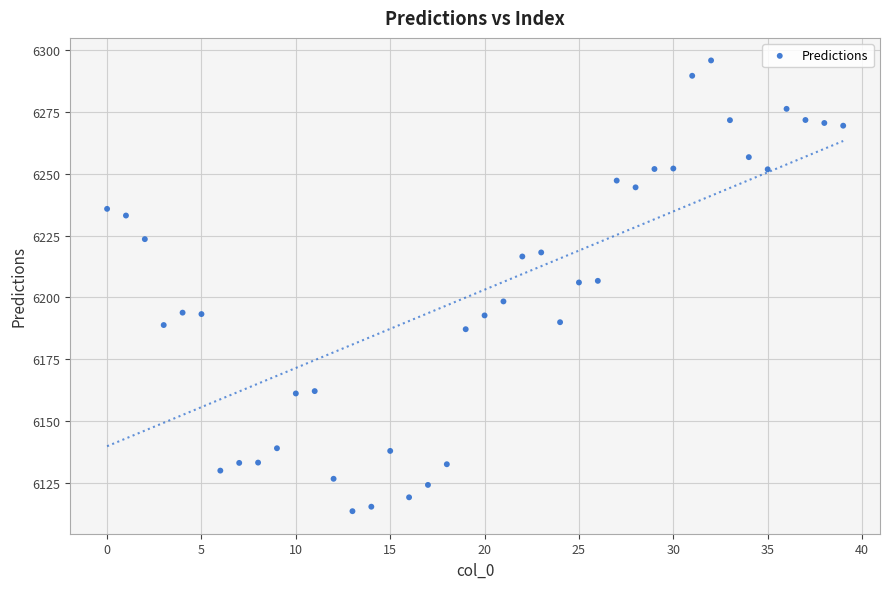

Count the number of points in this scatter plot.

40